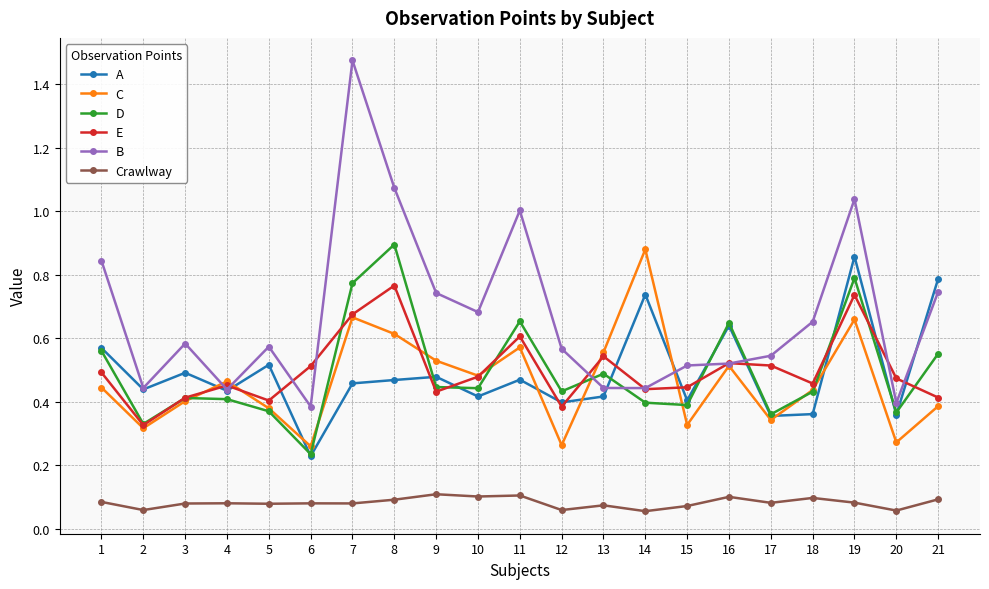

How many series are shown in this chart?

6